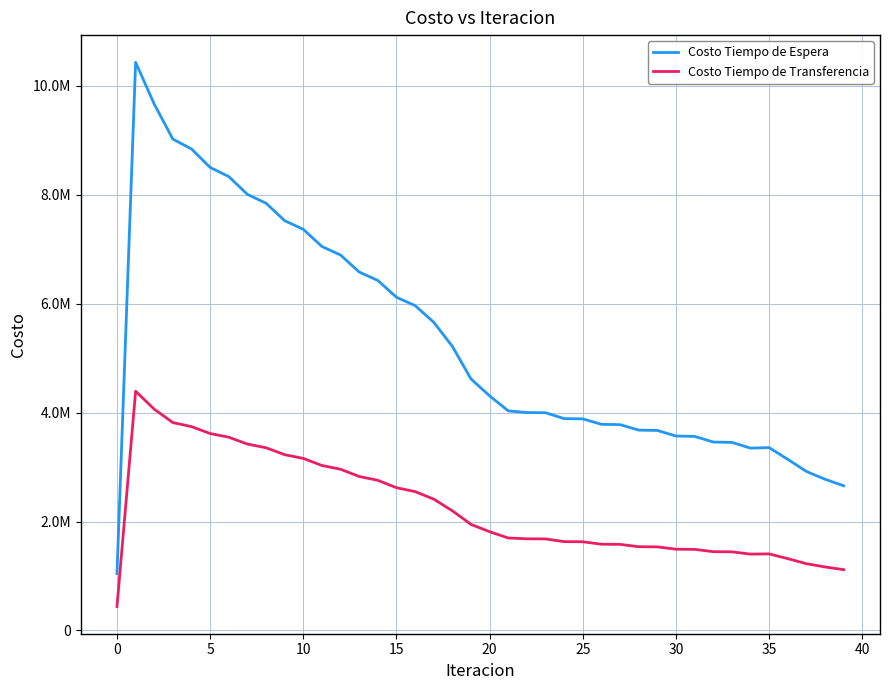

What are all the series names shown in the legend?

Costo Tiempo de Espera, Costo Tiempo de Transferencia